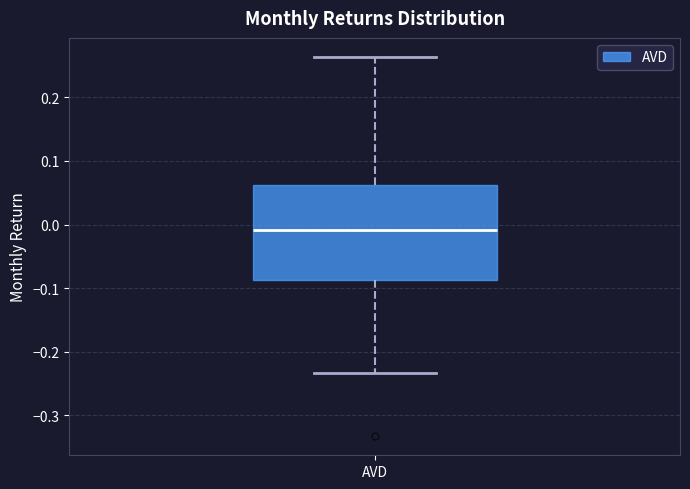

Transcribe this box plot: give where the median line is, the range the box spans, and where the two whiskers end, as read against the y-axis. The values are not printed on the chart, so give them approximately, as read against the axis.

median -0.01, box -0.09 to 0.06, whiskers -0.23 to 0.26